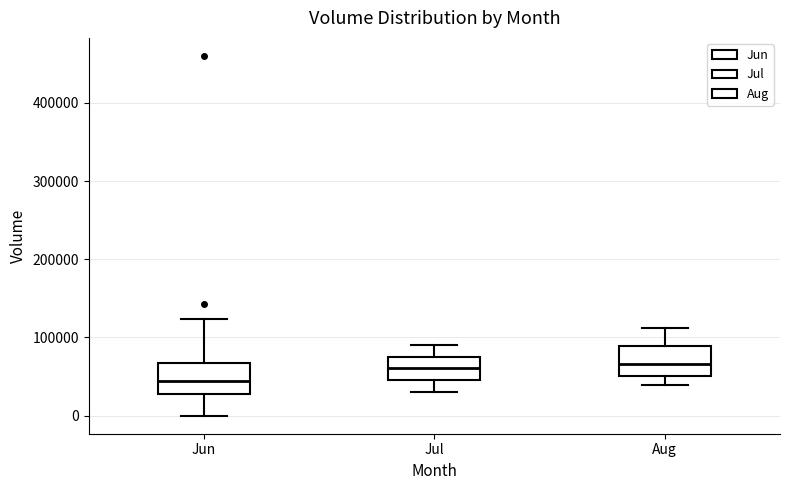

Which box's median line is the lowest?

Jun